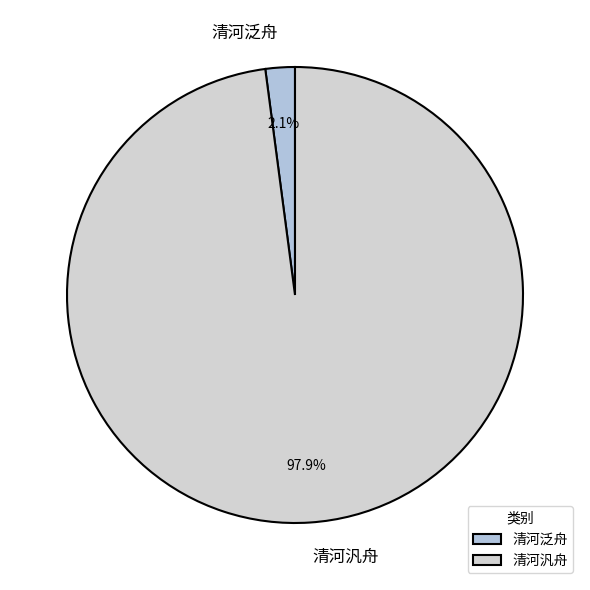

Is it true that 清河泛舟 is 2% of the pie?

True